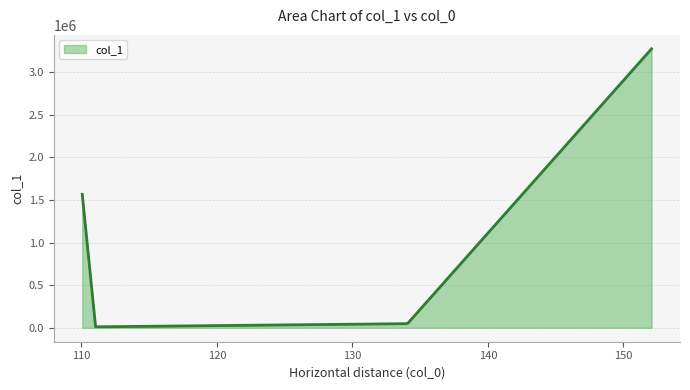

What is the greatest value displayed?

3272347.8